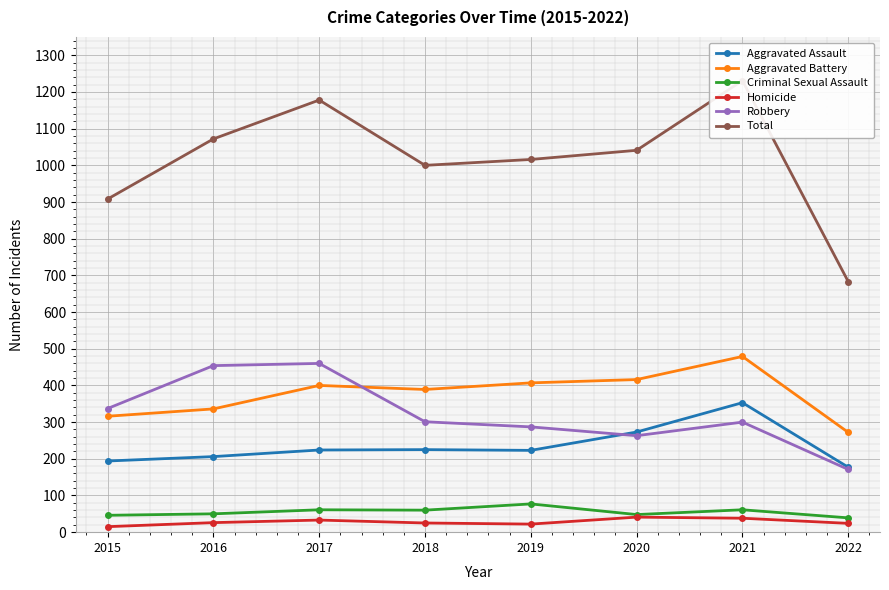

Between 2021 and 2020, which is larger?

2021